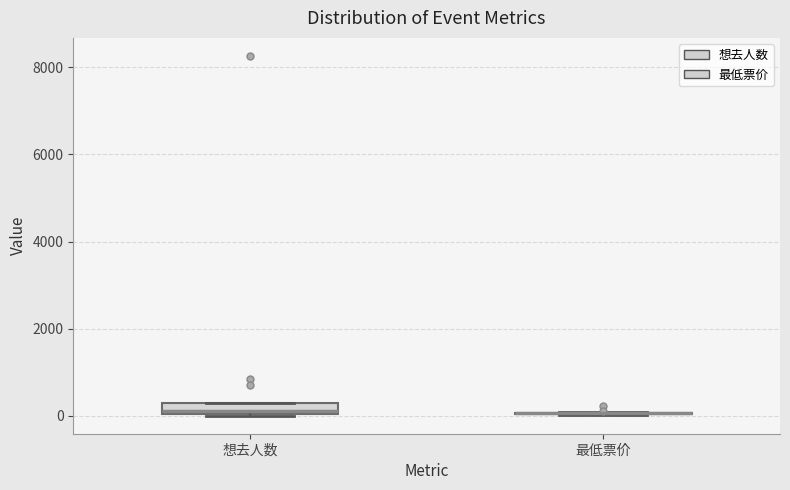

Which box is the tallest, from its lower edge to its upper edge?

想去人数